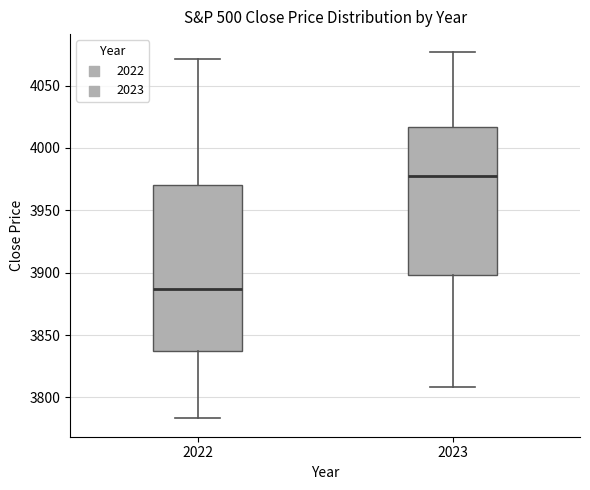

Comparing the boxes themselves (not the whiskers), which one is the tallest?

2022